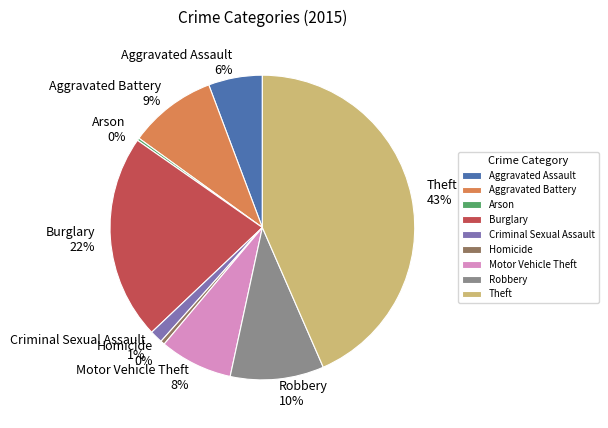

What percentage is the Theft slice, to the nearest percent?

43%